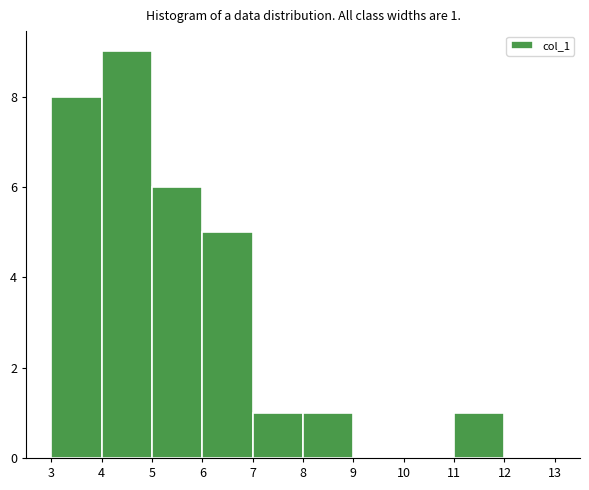

Over which range of the x-axis is the bar tallest?

4 to 5